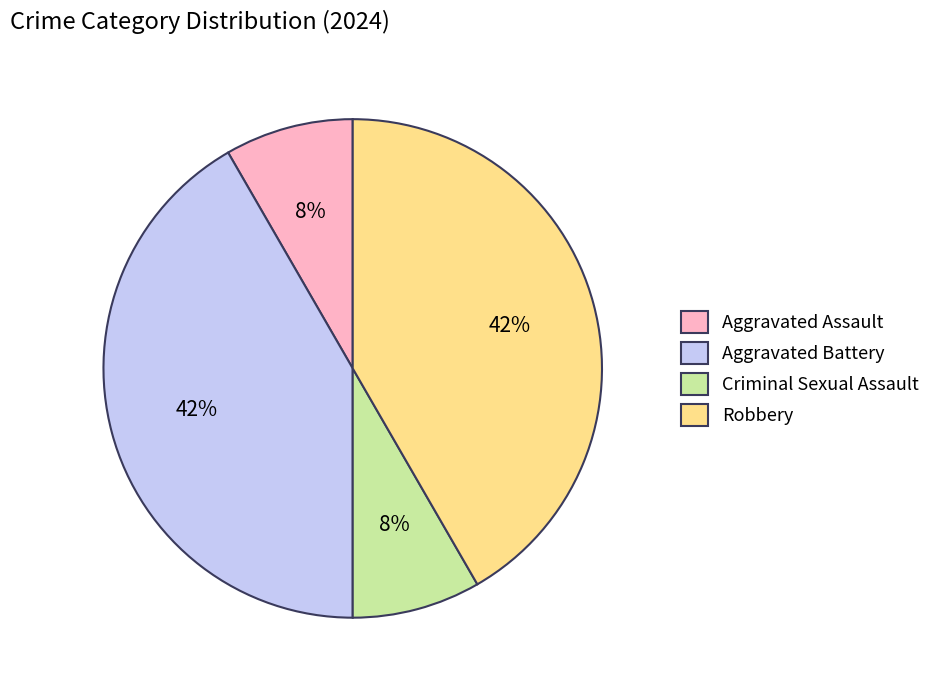

To the nearest percent, what is the average slice percentage?

25%